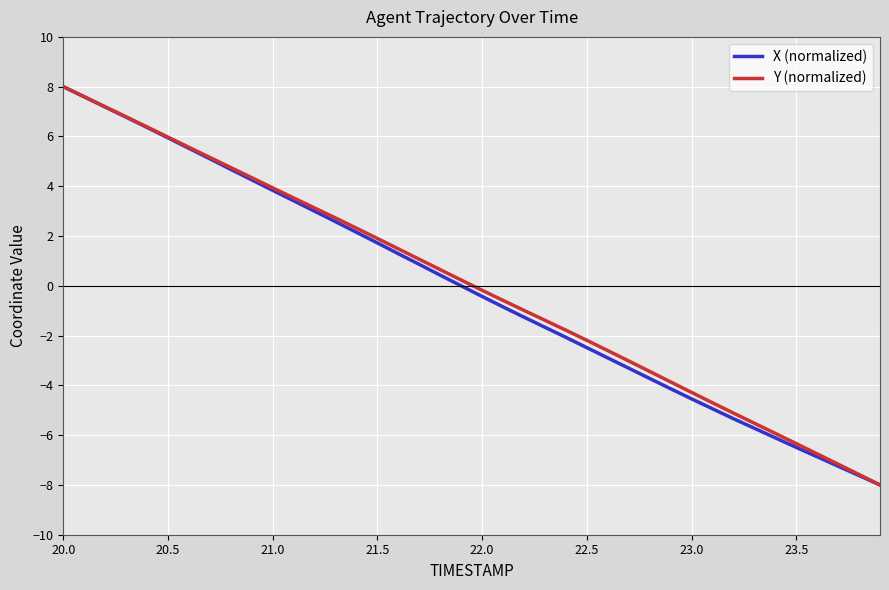

How many positive values does the Y (normalized) series have?

20